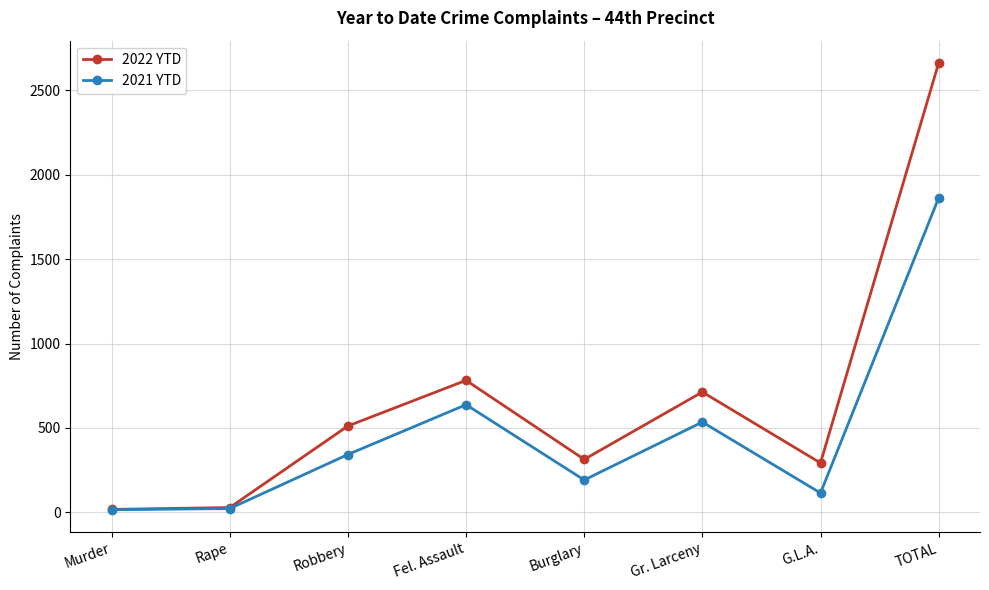

What is the sum of all 2022 YTD values?

5322